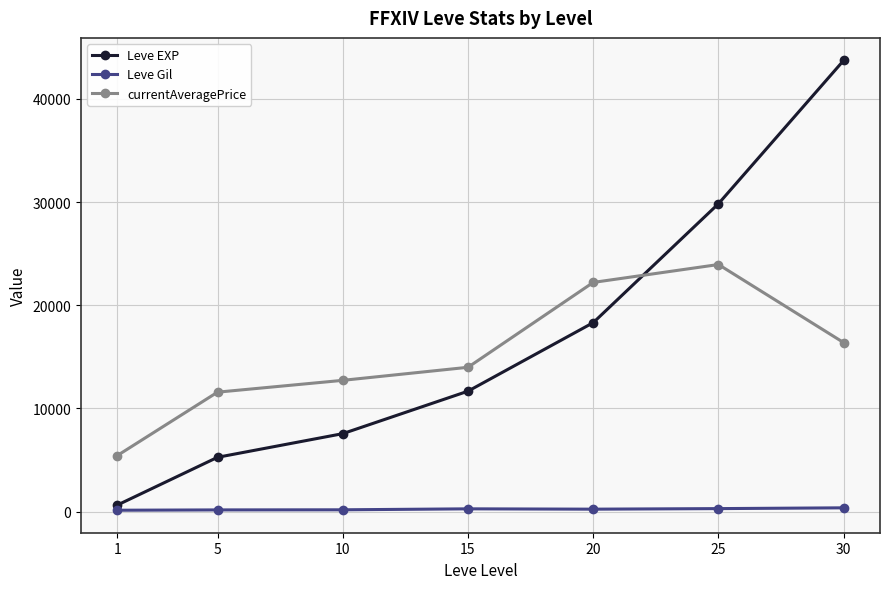

What are all the series names shown in the legend?

Leve EXP, Leve Gil, currentAveragePrice